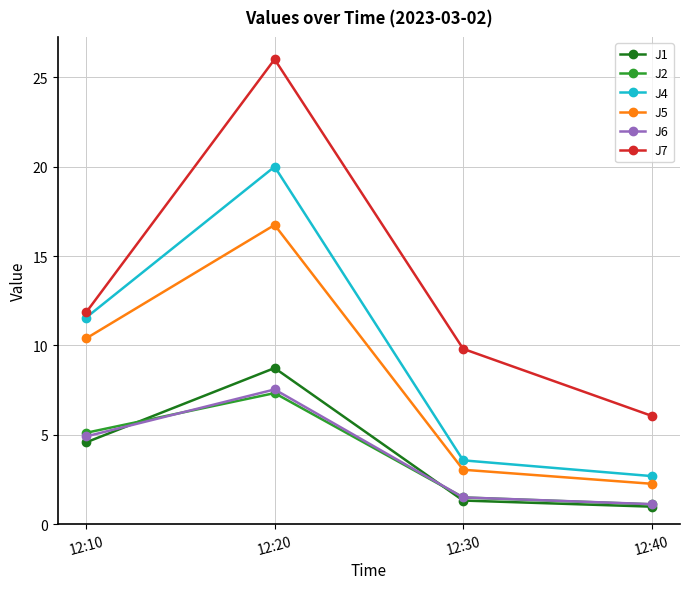

Count the number of categories in the chart.

4